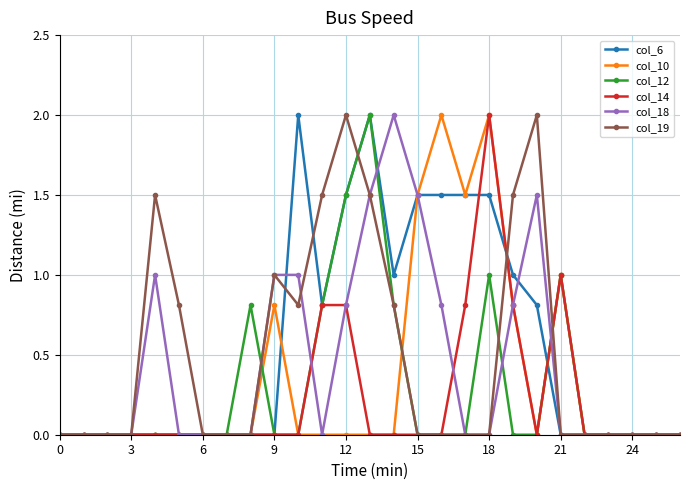

What is the value of the col_6 point at the 19th from the left?

1.5